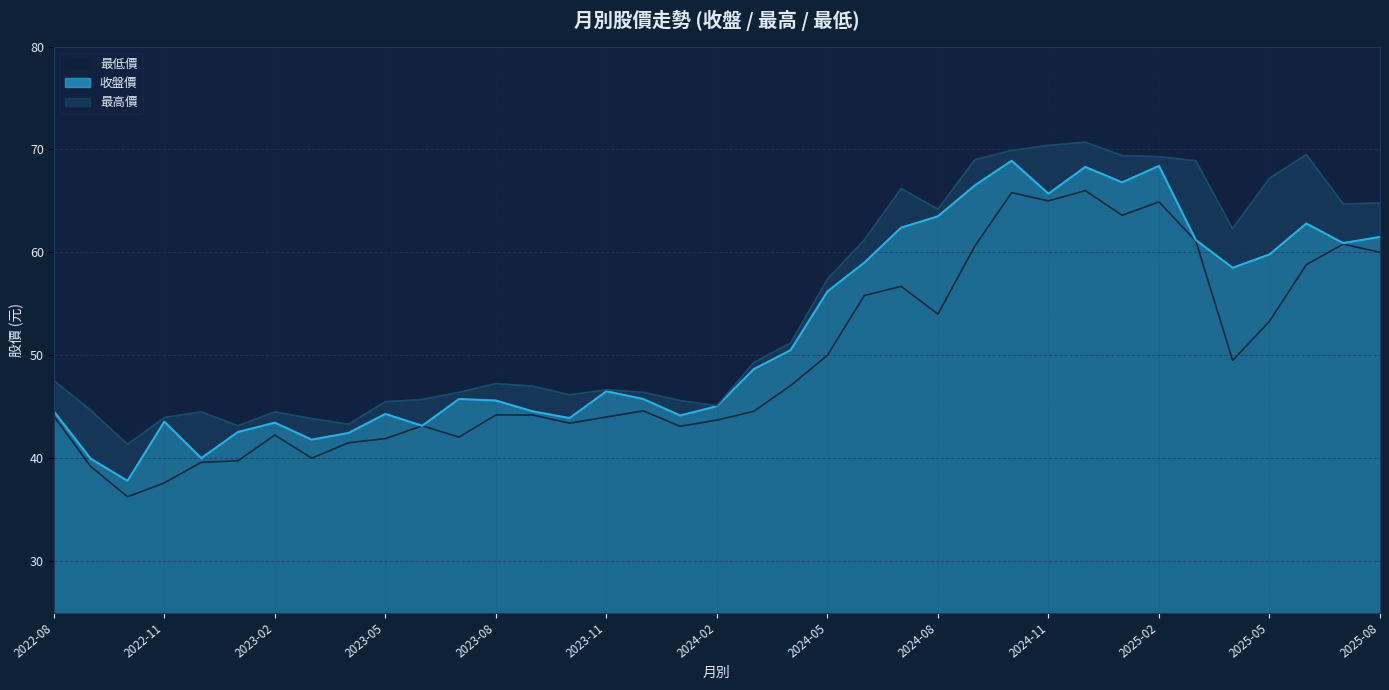

What is the label of the 1st point from the right?

2025-08